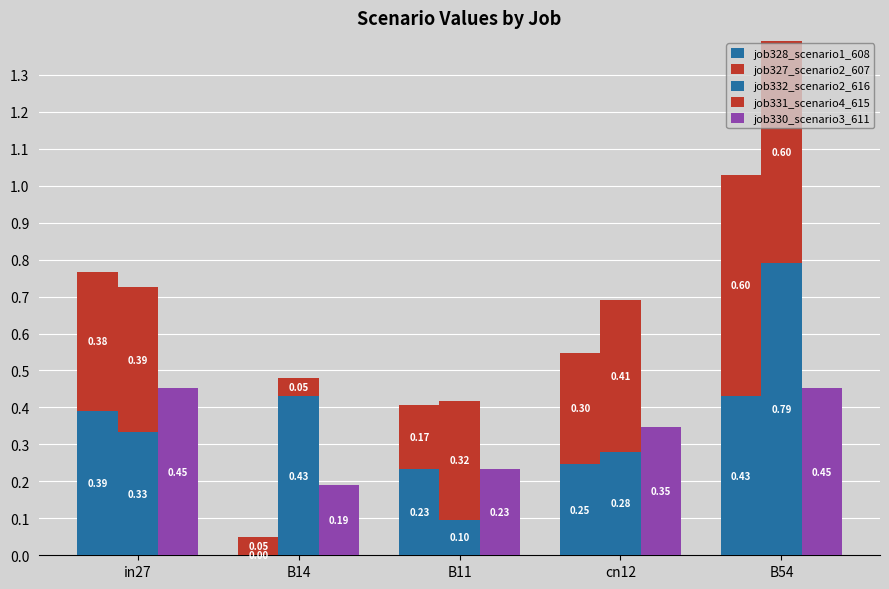

Reading left to right, what are all the values shown in this chart?

job328_scenario1_608: 0.4	0.0	0.2	0.2	0.4
job327_scenario2_607: 0.4	0.0	0.2	0.3	0.6
job332_scenario2_616: 0.3	0.4	0.1	0.3	0.8
job331_scenario4_615: 0.4	0.0	0.3	0.4	0.6
job330_scenario3_611: 0.5	0.2	0.2	0.3	0.5